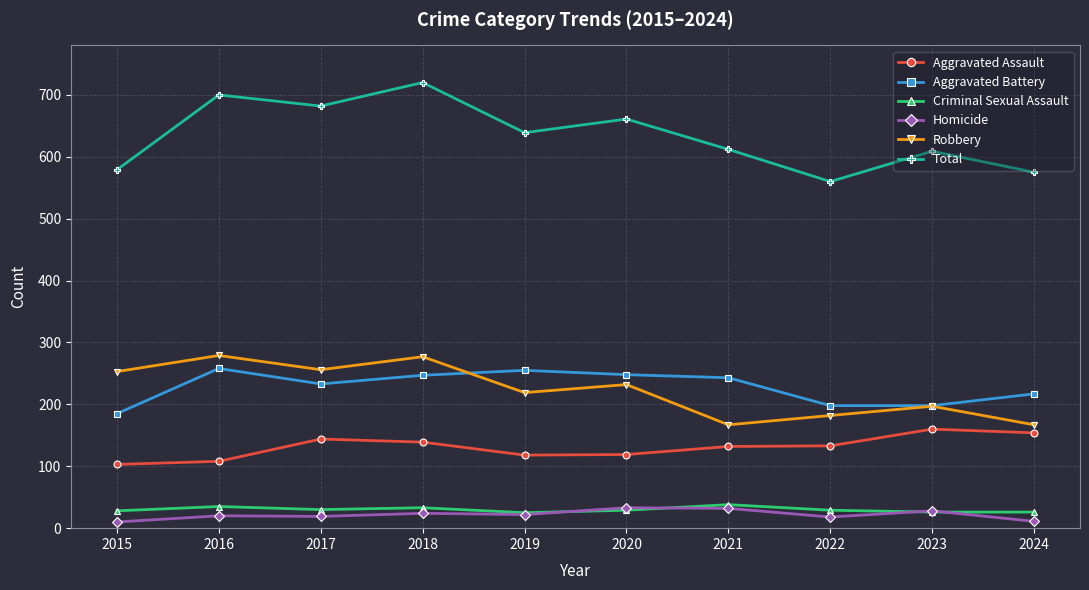

What is the spread (max minus min) of values at 2023?

583